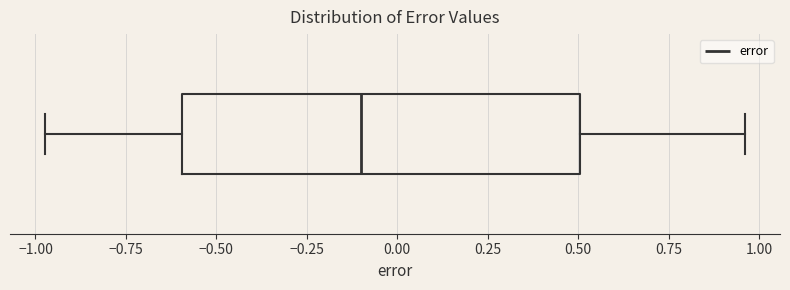

Transcribe this box plot: give where the median line is, the range the box spans, and where the two whiskers end, as read against the x-axis. The values are not printed on the chart, so give them approximately, as read against the axis.

median -0.10, box -0.60 to 0.50, whiskers -0.95 to 0.95